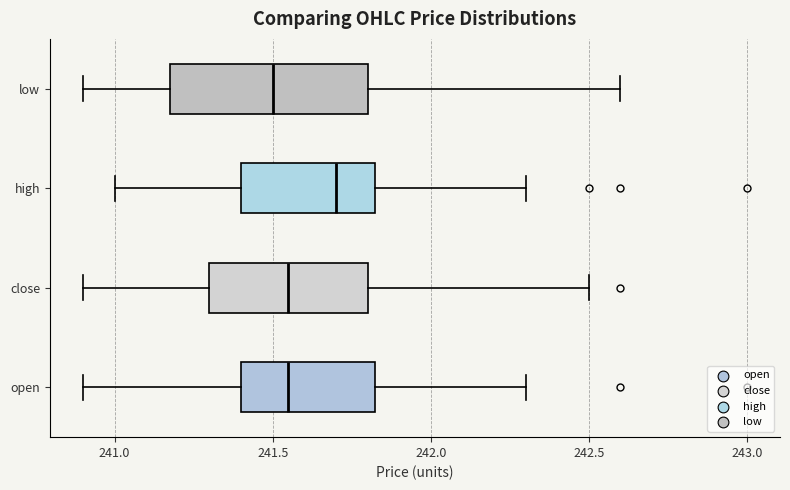

Where is the left edge of the box for high on the x-axis? The values are not printed on the chart, so give them approximately, as read against the axis.

241.40